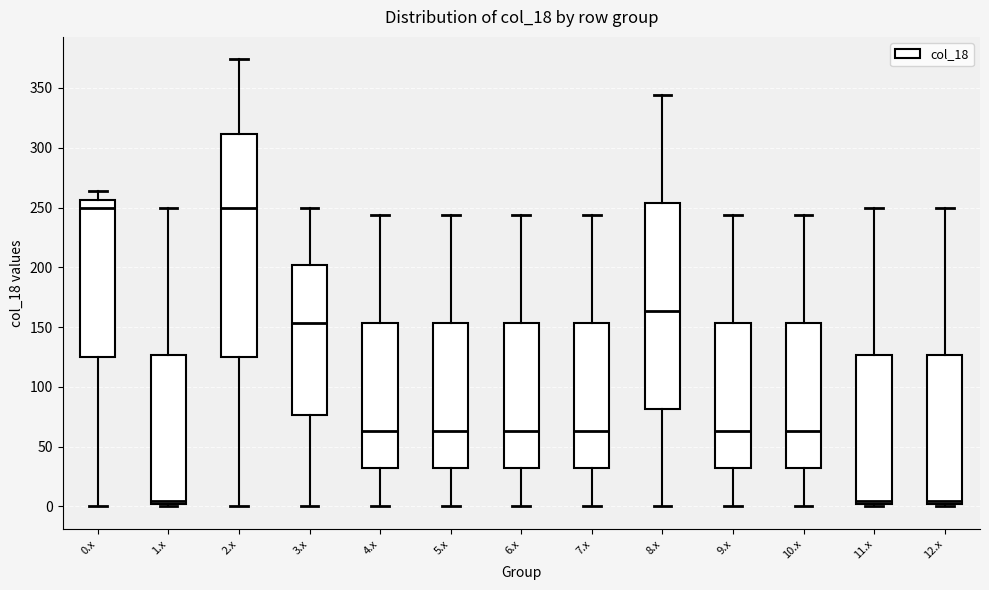

Which box is the tallest, from its lower edge to its upper edge?

2.x